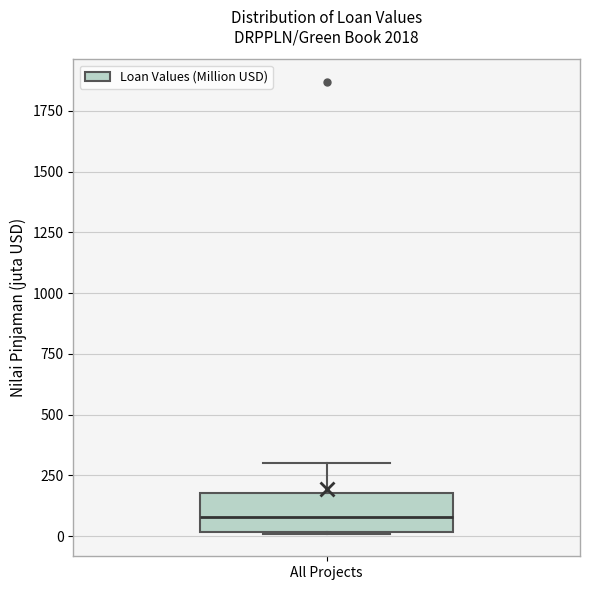

Where does the upper whisker of the box for All Projects end on the y-axis? The values are not printed on the chart, so give them approximately, as read against the axis.

300